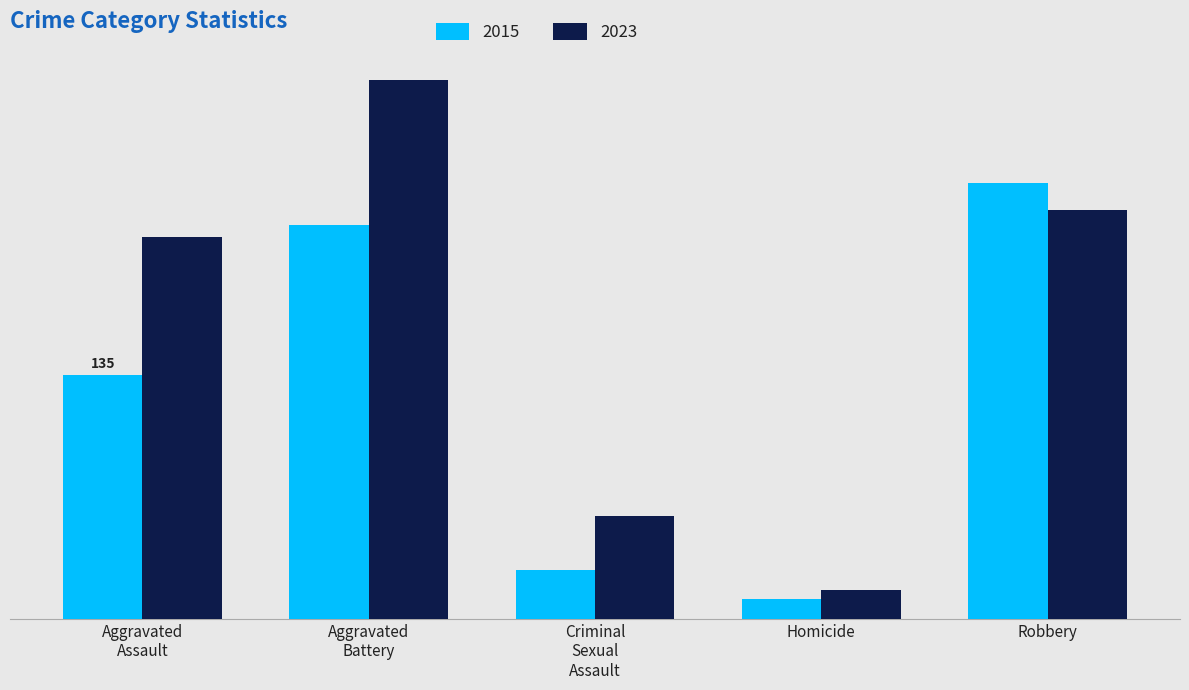

What are all the series names shown in the legend?

2015, 2023